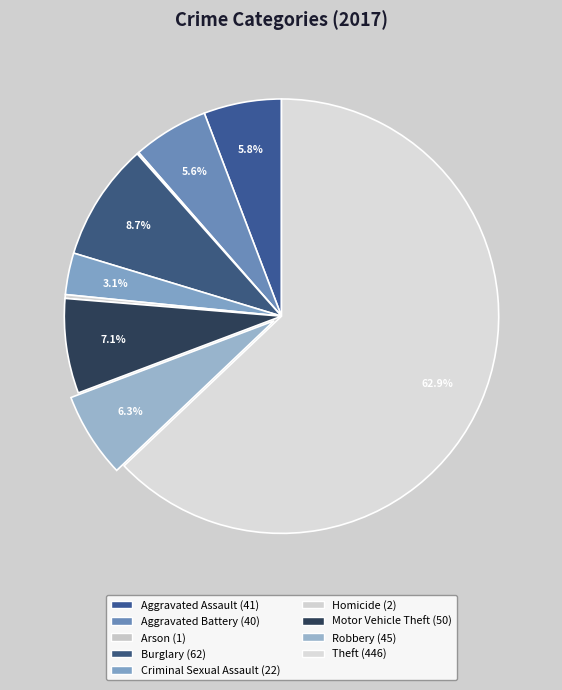

Which slice represents more than half of the pie?

Theft